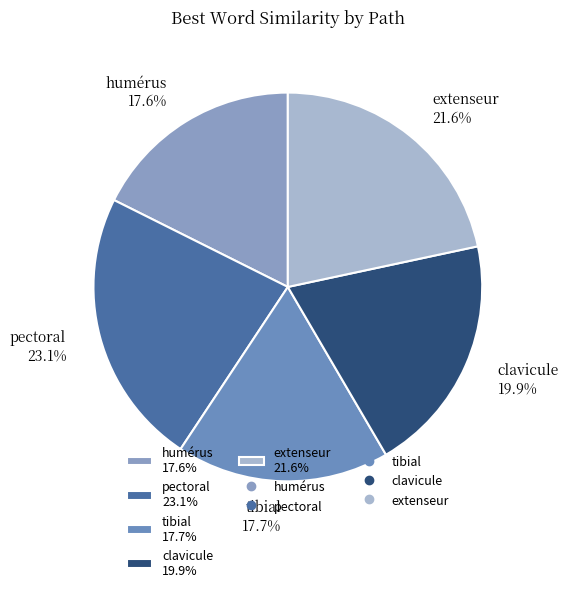

Is the sum of clavicule 19.9% and extenseur 21.6% greater than half?

No